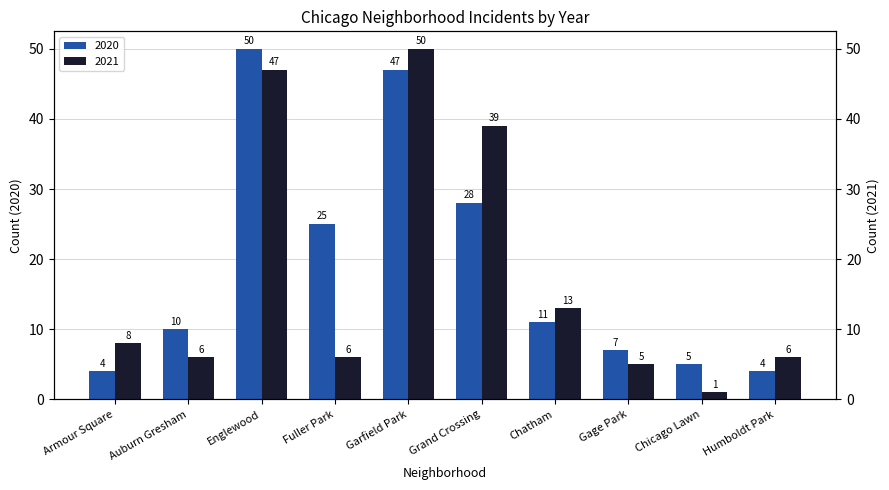

Which series changed the most between Gage Park and Chicago Lawn?

2021